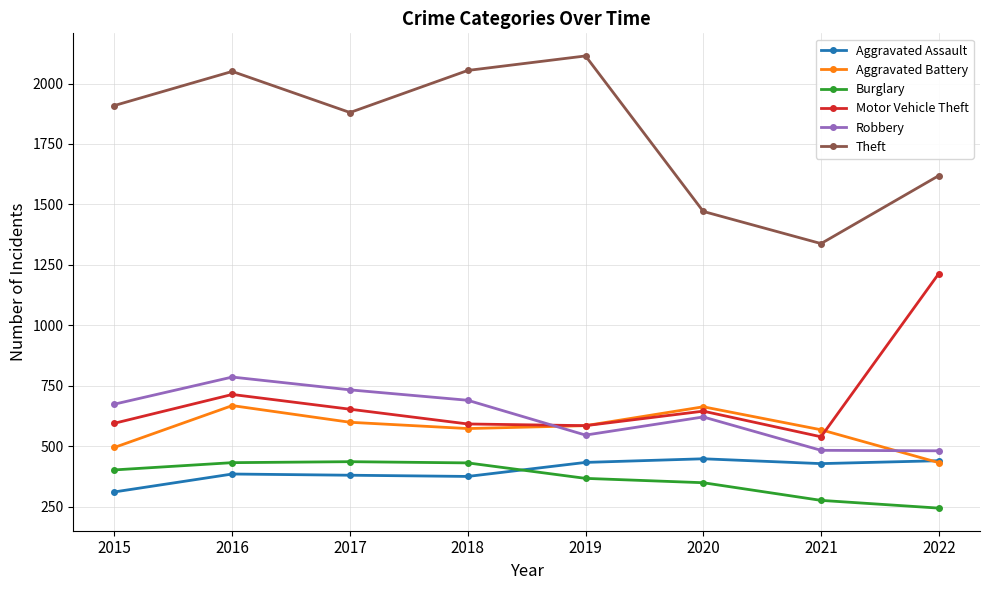

Count the number of data series in this chart.

6